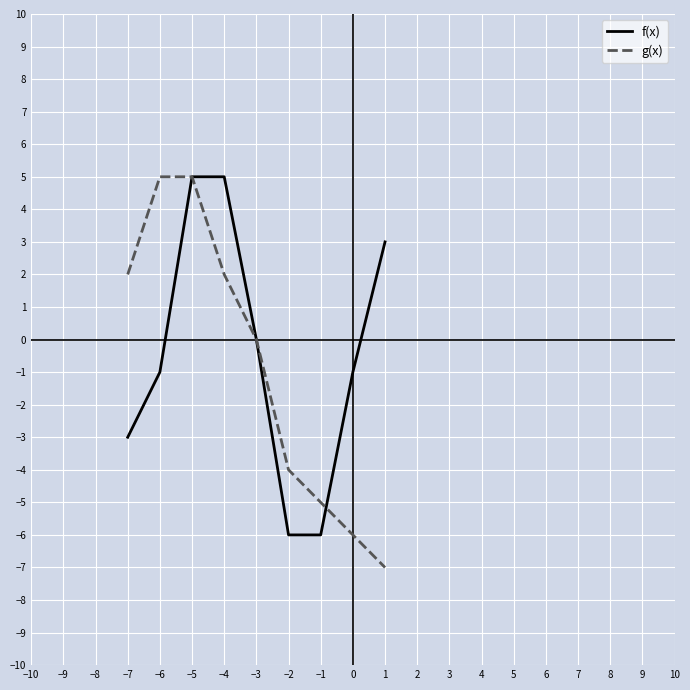

What is the smallest value displayed?

-7